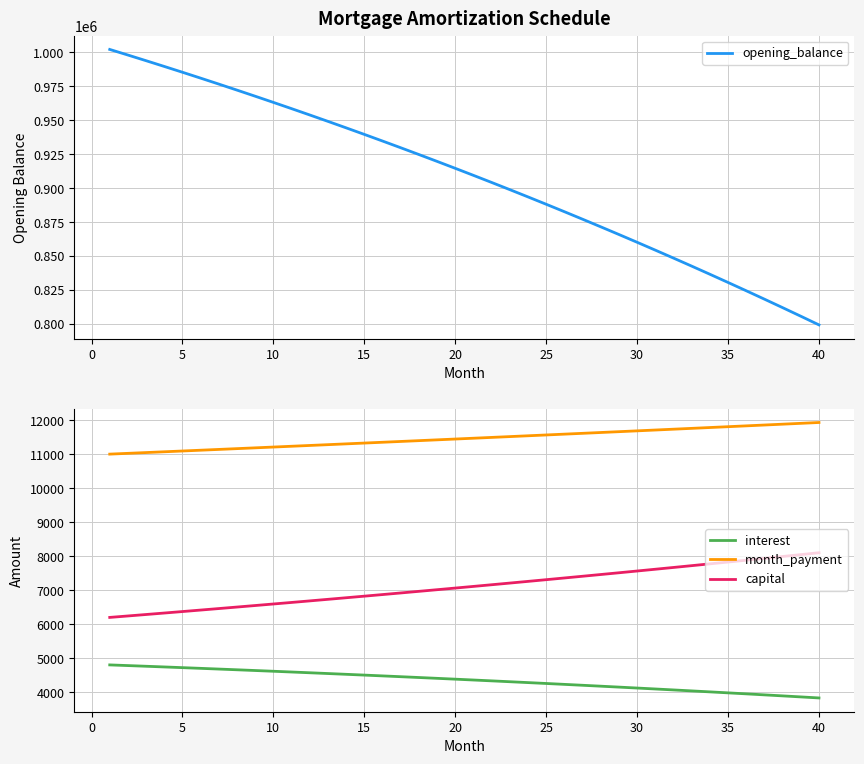

What is the maximum value shown in the chart?

1002083.3